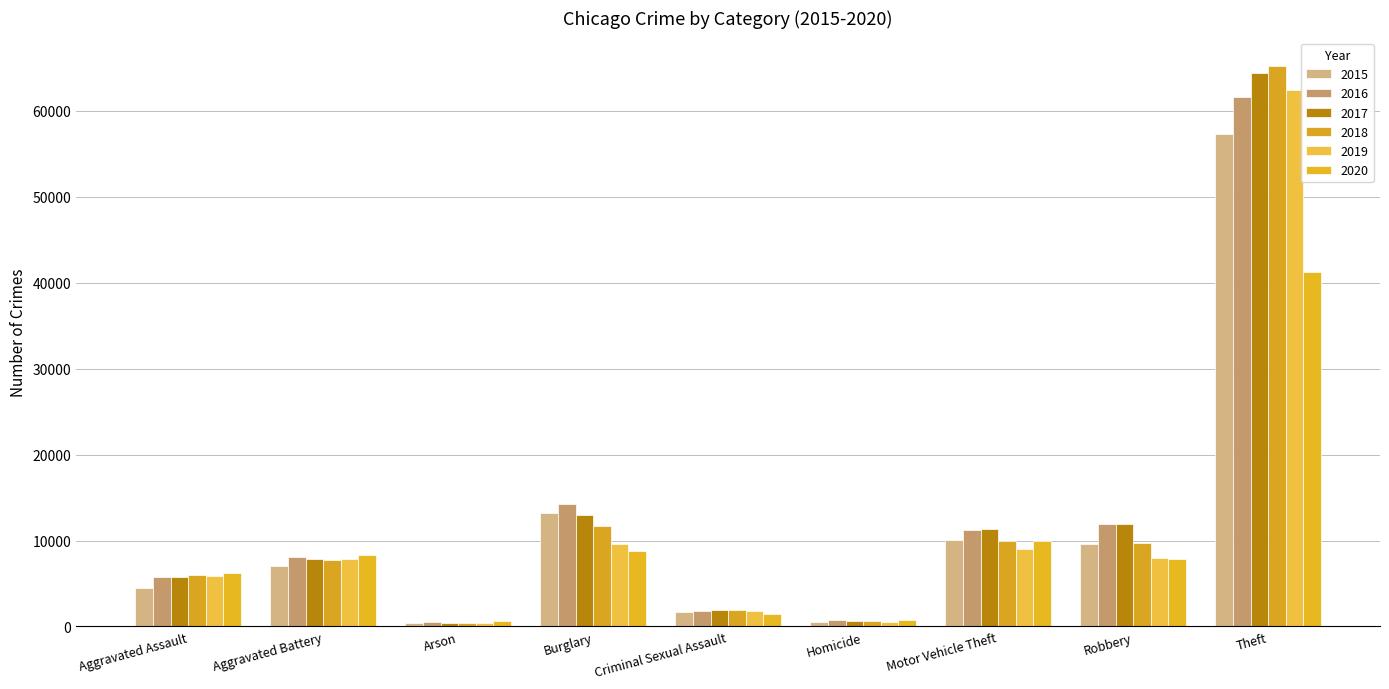

Which series has the largest range (max minus min)?

2018